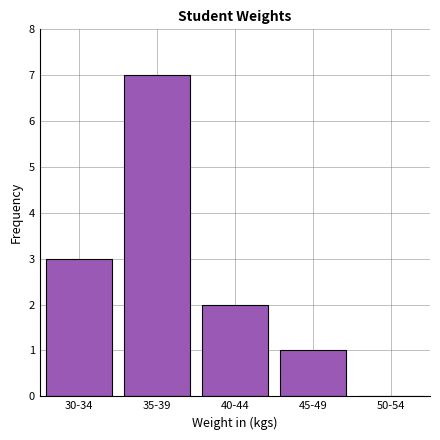

Reading right to left, what are all the values shown in this chart?

50-54=0	45-49=1	40-44=2	35-39=7	30-34=3